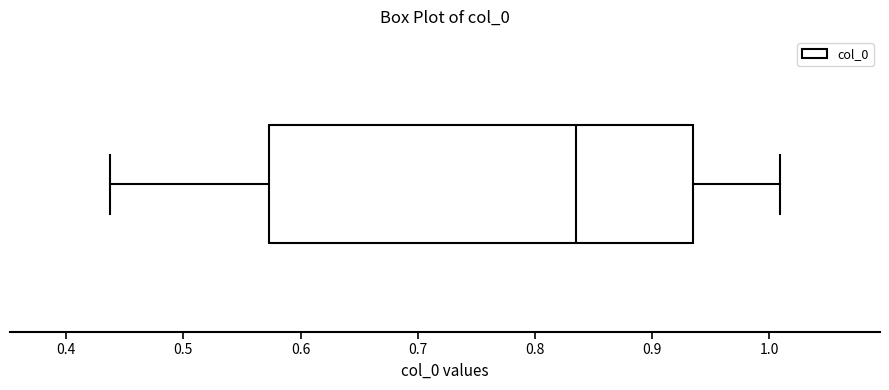

Transcribe this box plot: give where the median line is, the range the box spans, and where the two whiskers end, as read against the x-axis. The values are not printed on the chart, so give them approximately, as read against the axis.

median 0.84, box 0.57 to 0.93, whiskers 0.44 to 1.01